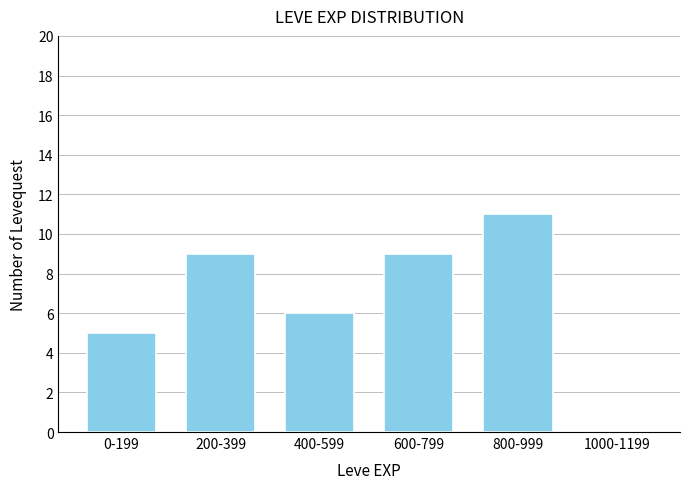

Reading right to left, extract all data points from this chart.

1000-1199=0	800-999=11	600-799=9	400-599=6	200-399=9	0-199=5